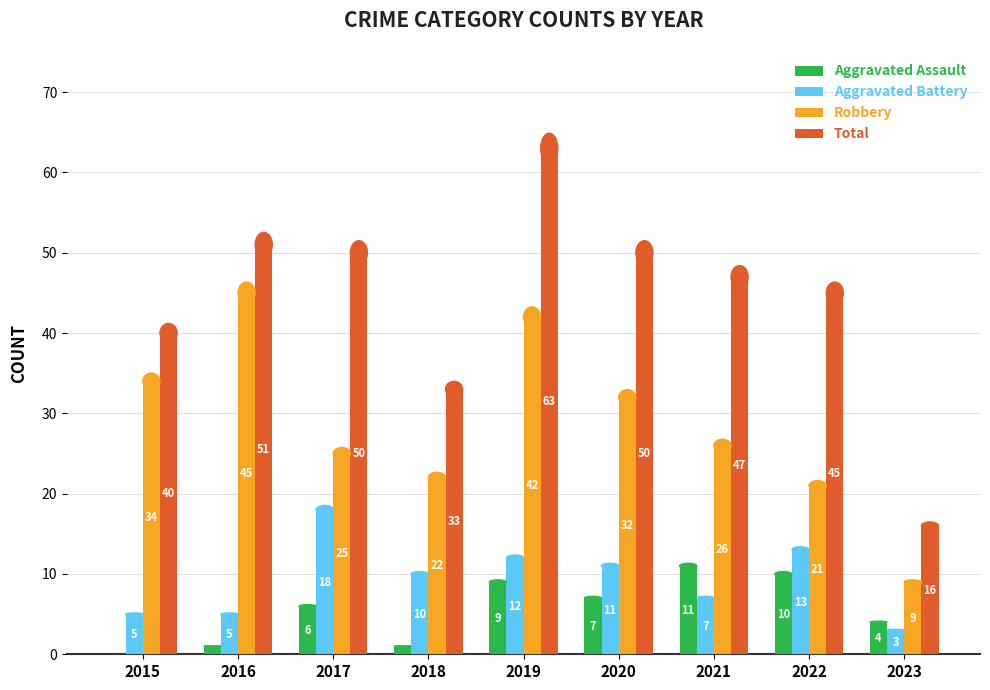

At which label does Robbery reach its peak?

2016